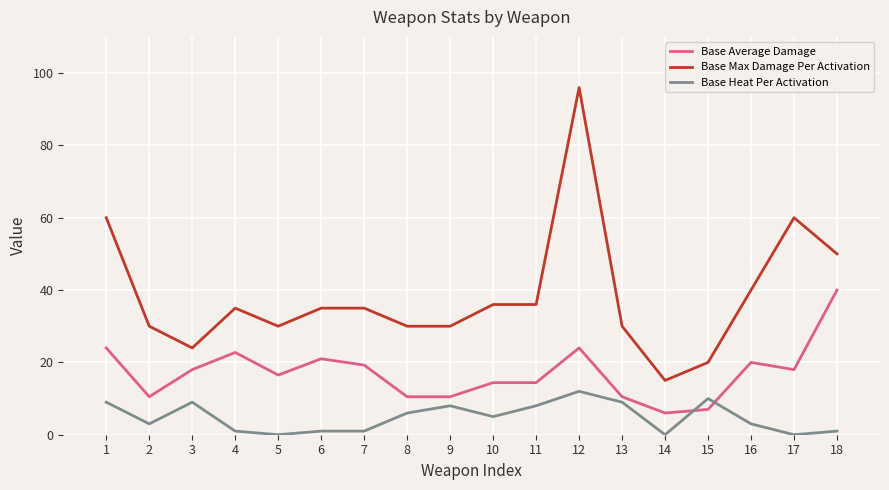

What is the difference between the Base Average Damage values at 6 and 16?

1.0